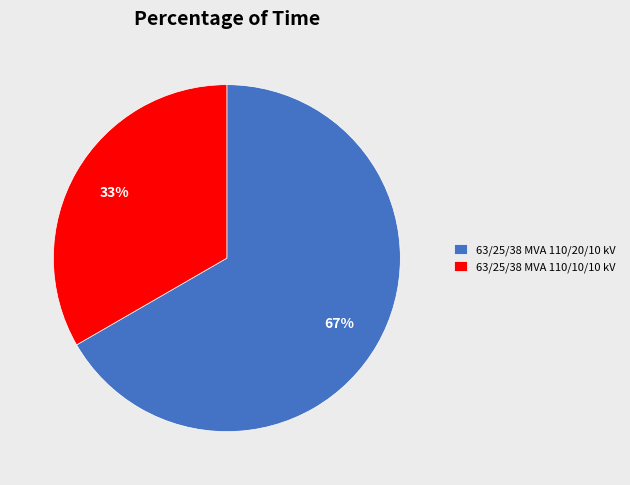

To the nearest percent, what percentage of the pie is 63/25/38 MVA 110/20/10 kV?

67%